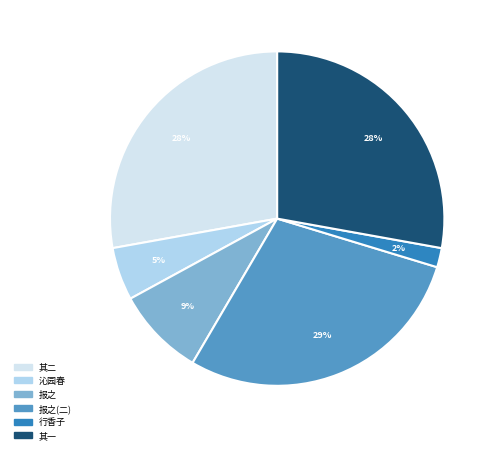

Is there a majority slice in this chart?

No